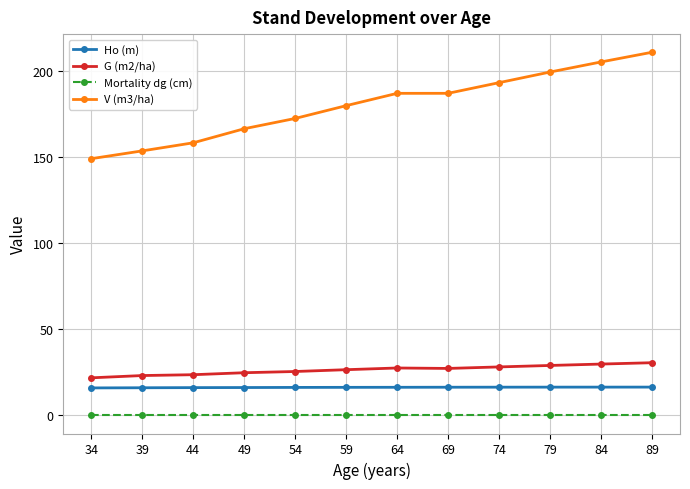

Which series changed the most between 74 and 79?

V (m3/ha)